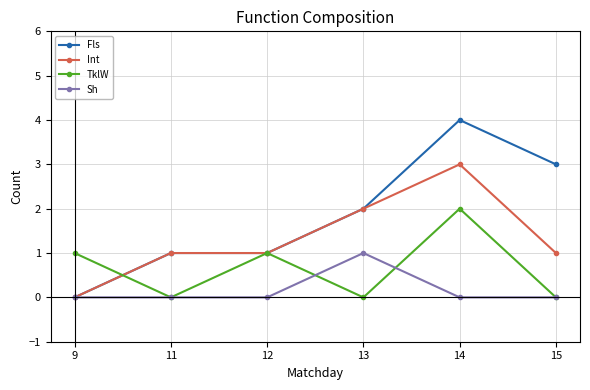

What is the spread (max minus min) of values at 11?

1